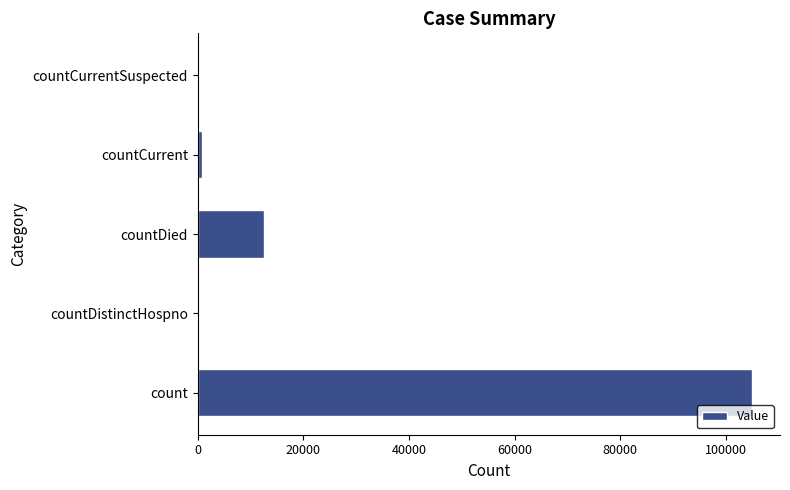

Reading bottom to top, extract all data points from this chart.

count=105010	countDistinctHospno=0	countDied=12618	countCurrent=758	countCurrentSuspected=0